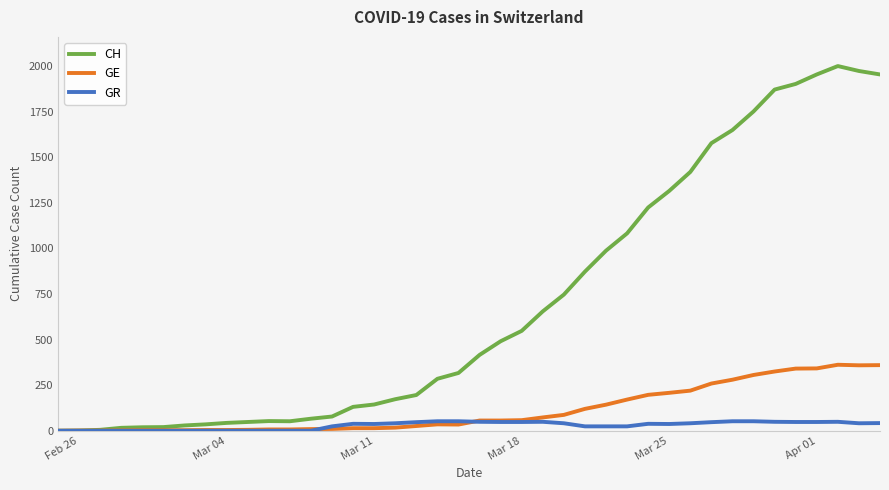

What is the maximum value shown in the chart?

2001